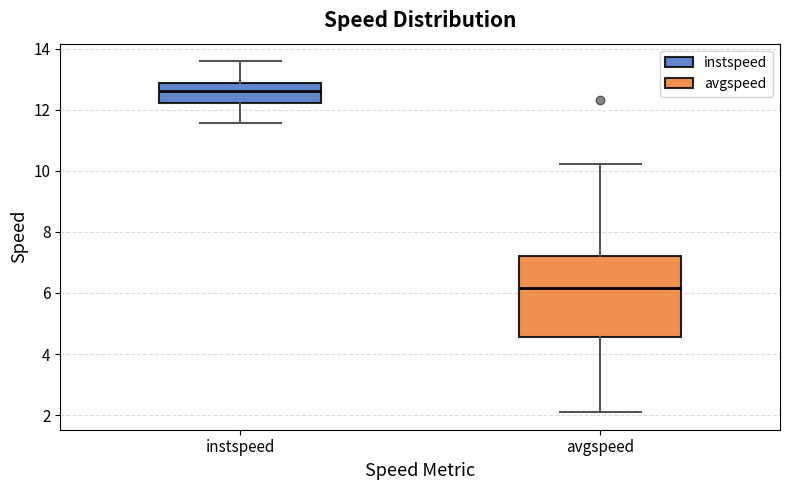

Comparing the boxes themselves (not the whiskers), which one is the tallest?

avgspeed